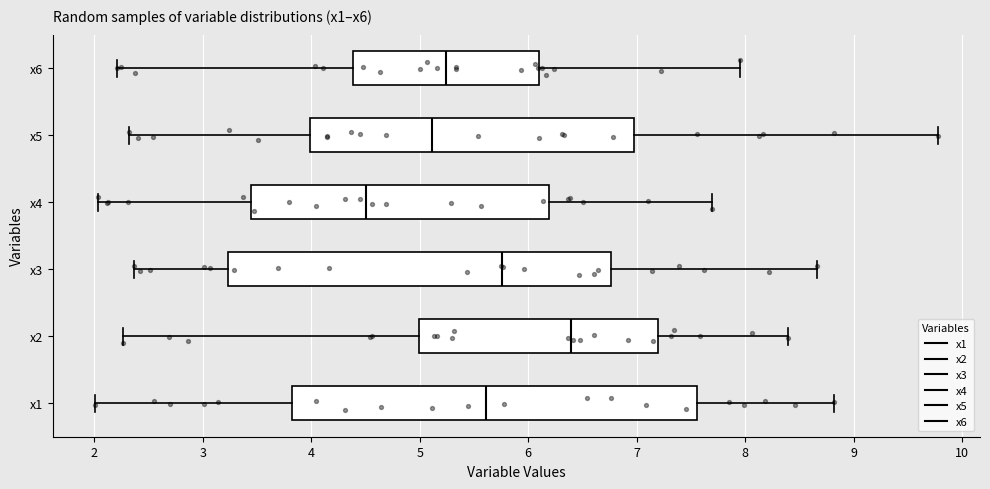

Reading bottom to top, read every box against the x-axis: the position of its median line, the range the box covers, and the ends of its whiskers. The values are not printed on the chart, so give them approximately, as read against the axis.

x1: median 5.6, box 3.8 to 7.6, whiskers 2.0 to 8.8
x2: median 6.4, box 5.0 to 7.2, whiskers 2.3 to 8.4
x3: median 5.8, box 3.2 to 6.8, whiskers 2.4 to 8.7
x4: median 4.5, box 3.4 to 6.2, whiskers 2.0 to 7.7
x5: median 5.1, box 4.0 to 7.0, whiskers 2.3 to 9.8
x6: median 5.2, box 4.4 to 6.1, whiskers 2.2 to 8.0